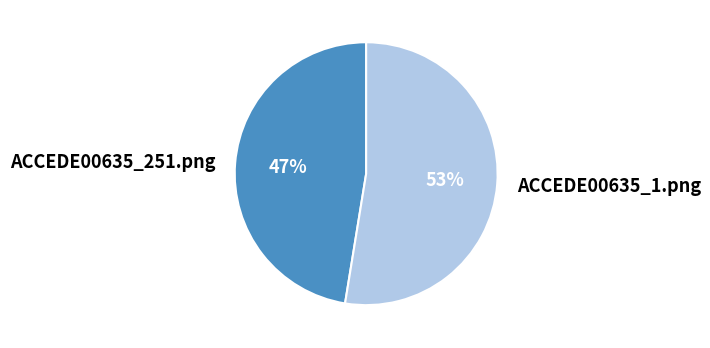

To the nearest percent, what is the average slice percentage?

50%